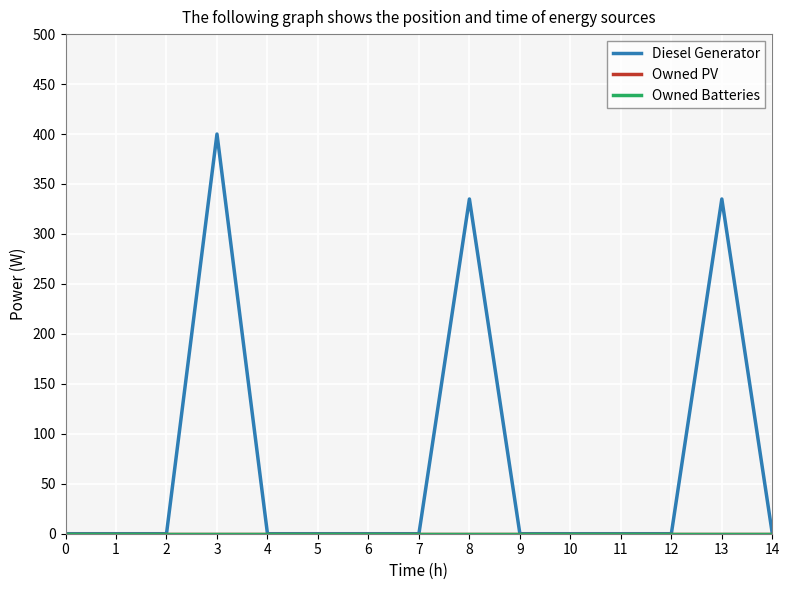

Is this an area chart (filled region under the line)?

No